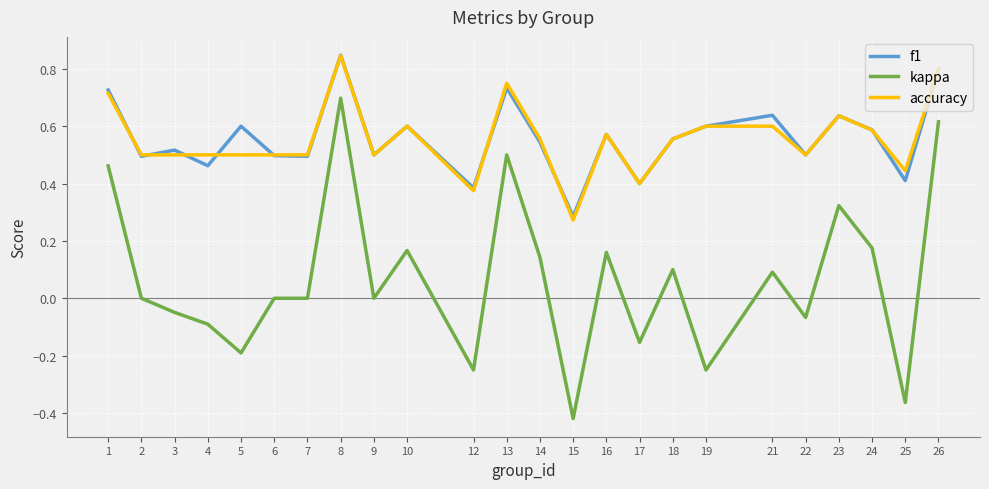

Which series changed the most between 10 and 12?

kappa